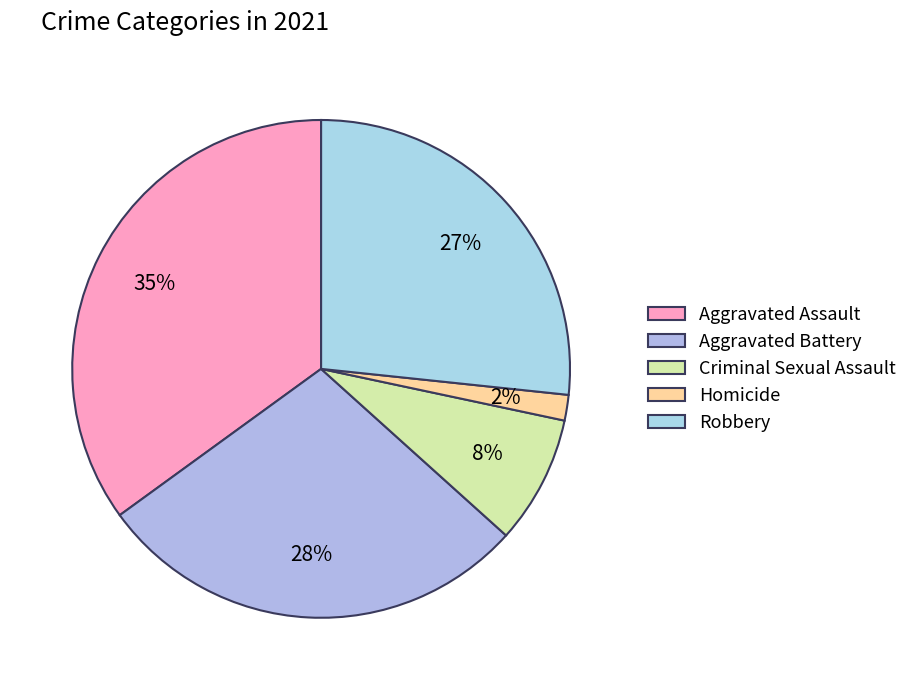

Is it true that Homicide is 1% of the pie?

False